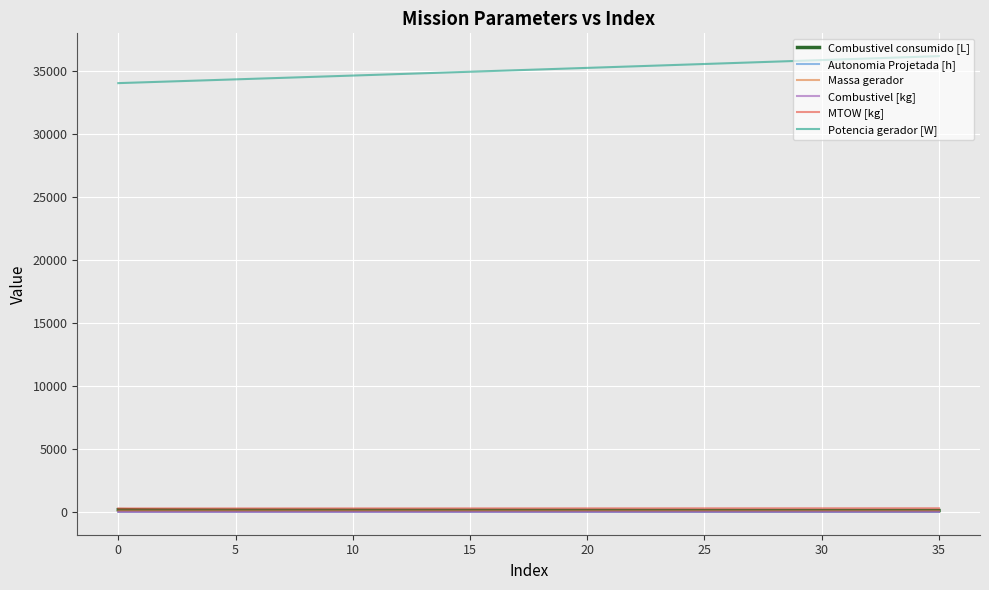

Which series has the widest spread of values?

Potencia gerador [W]